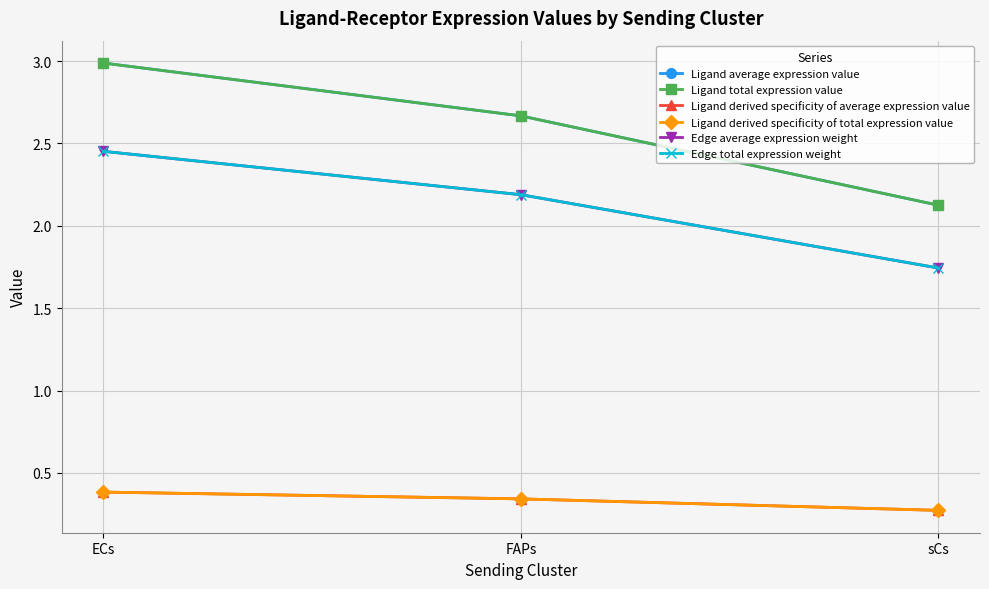

Is it true that Ligand total expression value equals 2.1 at sCs?

True